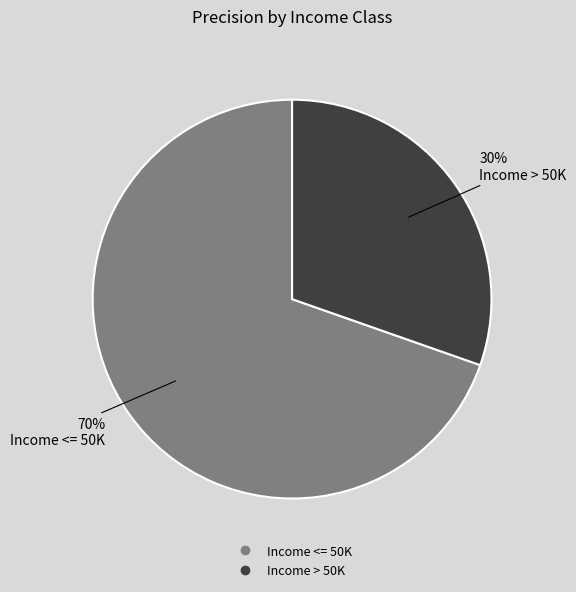

Rank the categories by value from highest to lowest.

Income <= 50K, Income > 50K